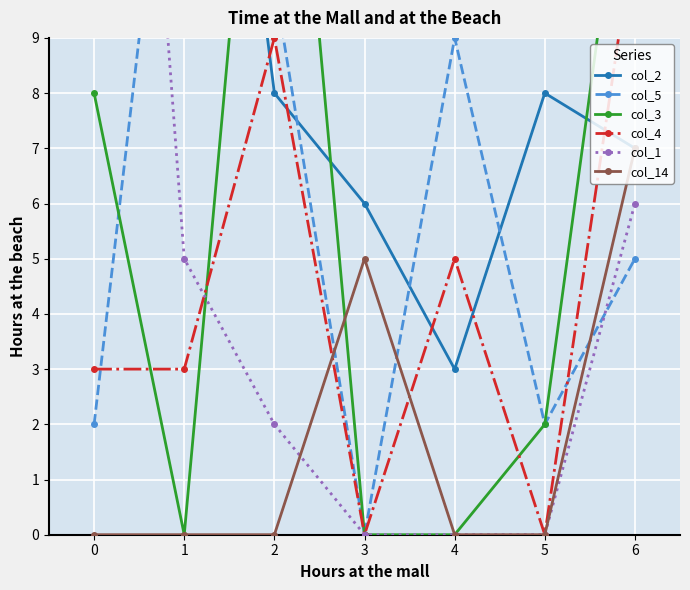

Reading left to right, what are all the values shown in this chart?

col_2: 20	21	8	6	3	8	7
col_5: 2	16	10	0	9	2	5
col_3: 8	0	18	0	0	2	14
col_4: 3	3	9	0	5	0	11
col_1: 27	5	2	0	0	0	6
col_14: 0	0	0	5	0	0	7